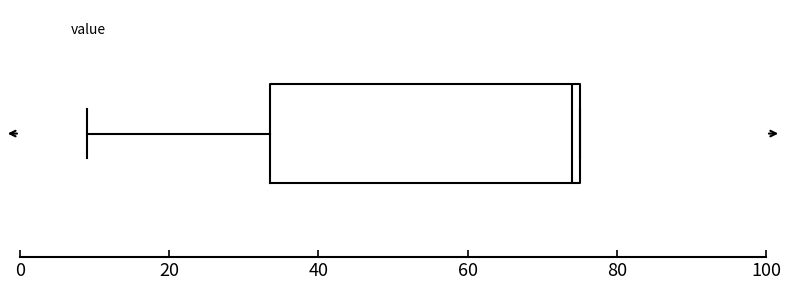

Where does the median line of the box sit on the x-axis? The values are not printed on the chart, so give them approximately, as read against the axis.

74